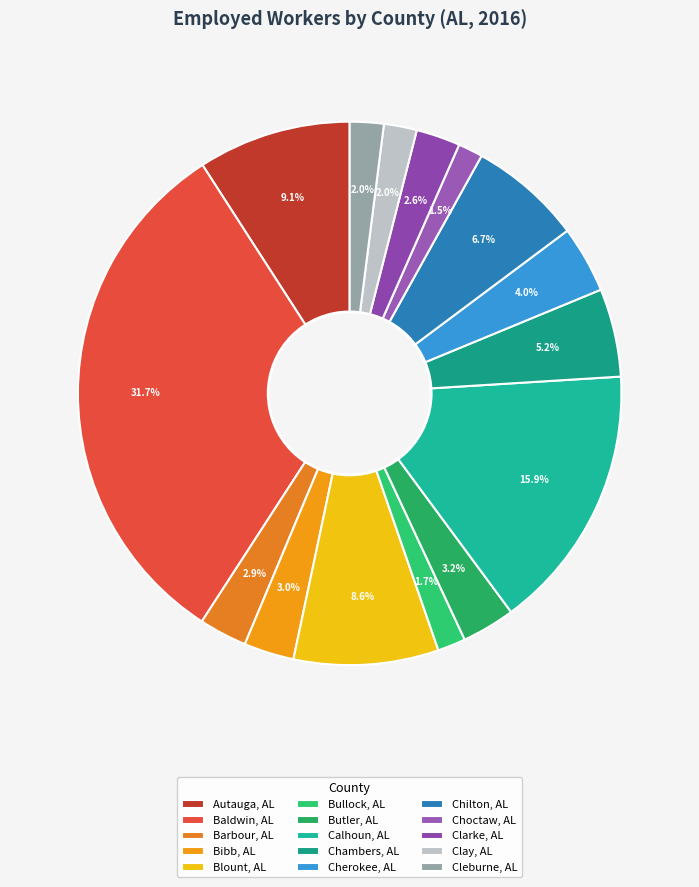

To the nearest percent, what is the average slice percentage?

7%